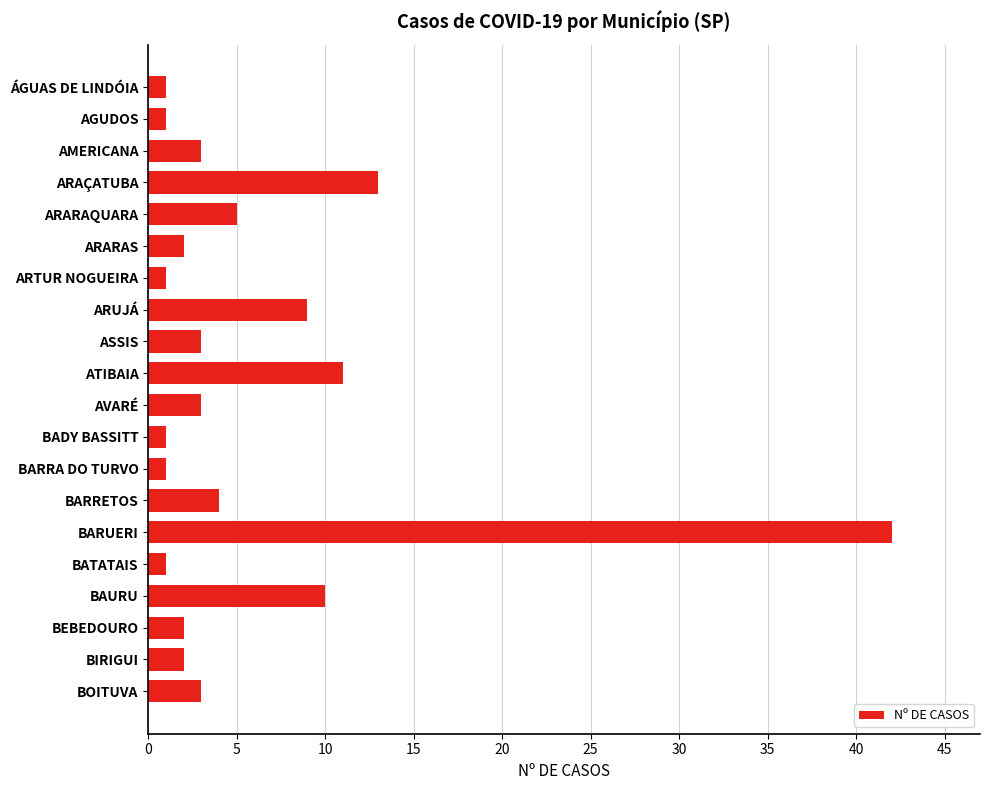

Which label corresponds to the largest value in the chart?

BARUERI